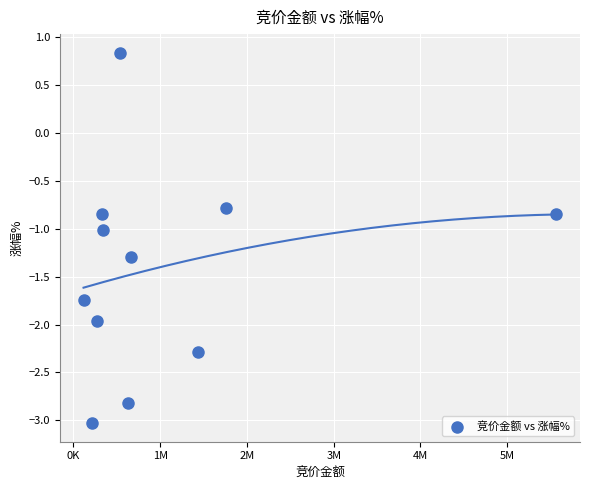

What is the range of X values (max minus min)?

5448730.0